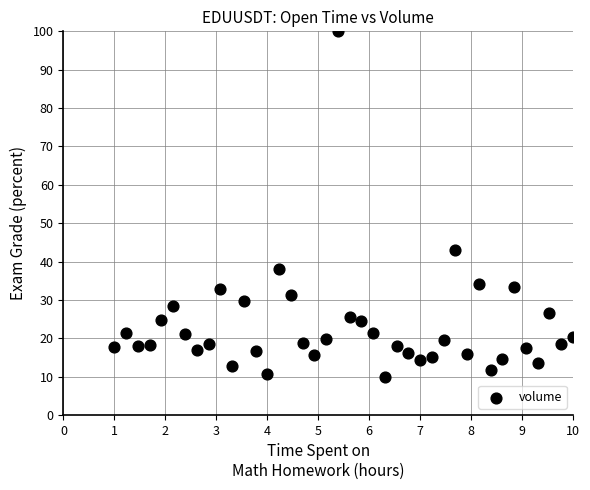

What is the range of X values (max minus min)?

9.0